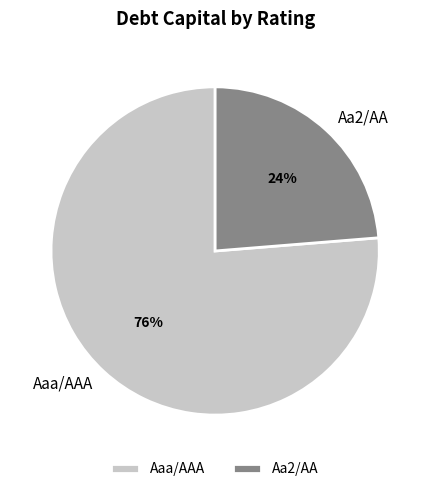

Is the sum of Aaa/AAA and Aa2/AA greater than half?

Yes